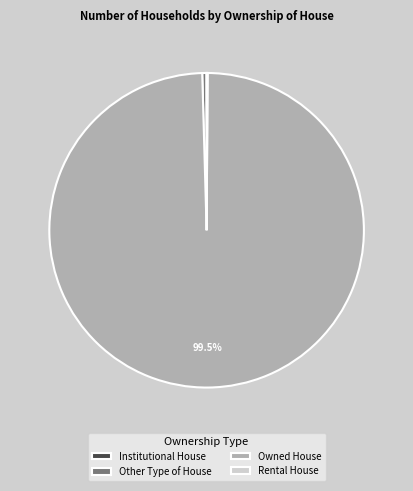

What is the largest slice in the pie chart?

Owned House